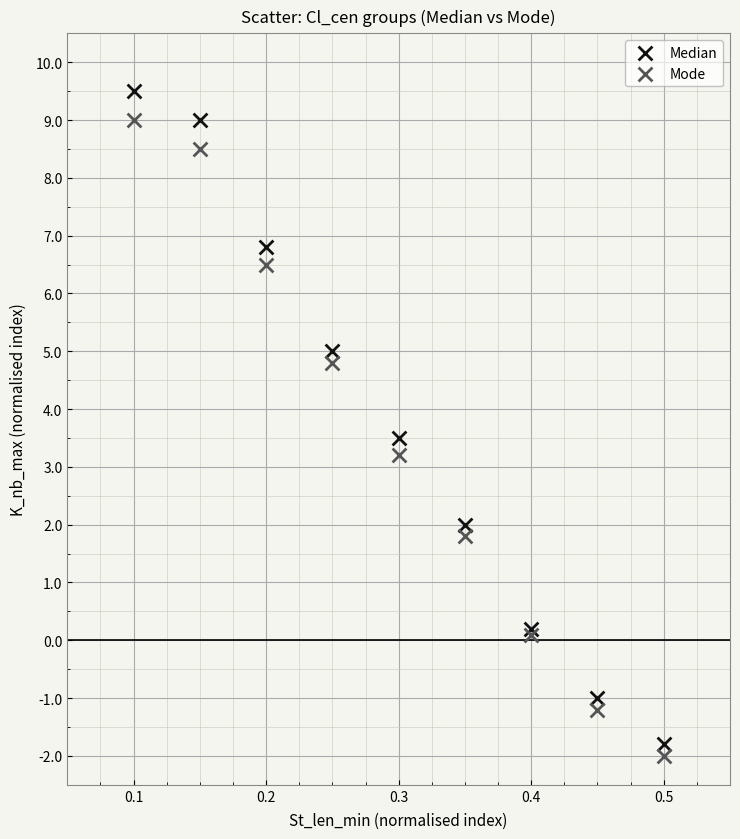

Which series contains the lowest Y value?

Mode